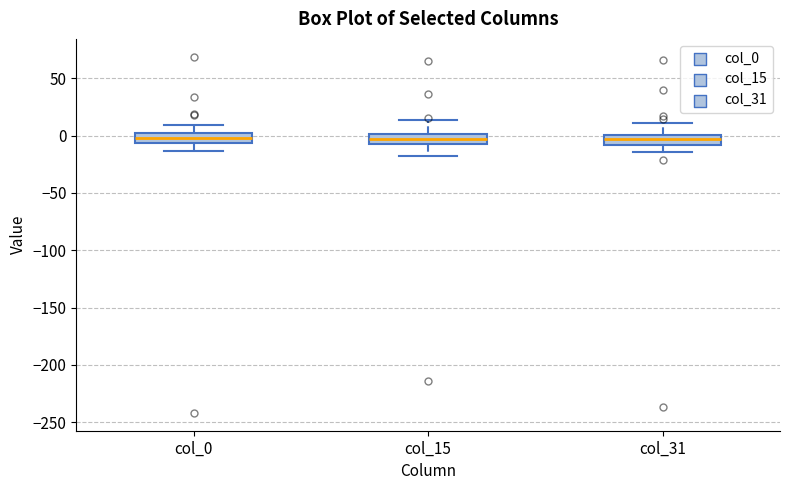

Where does the lower whisker of the box for col_15 end on the y-axis? The values are not printed on the chart, so give them approximately, as read against the axis.

-20